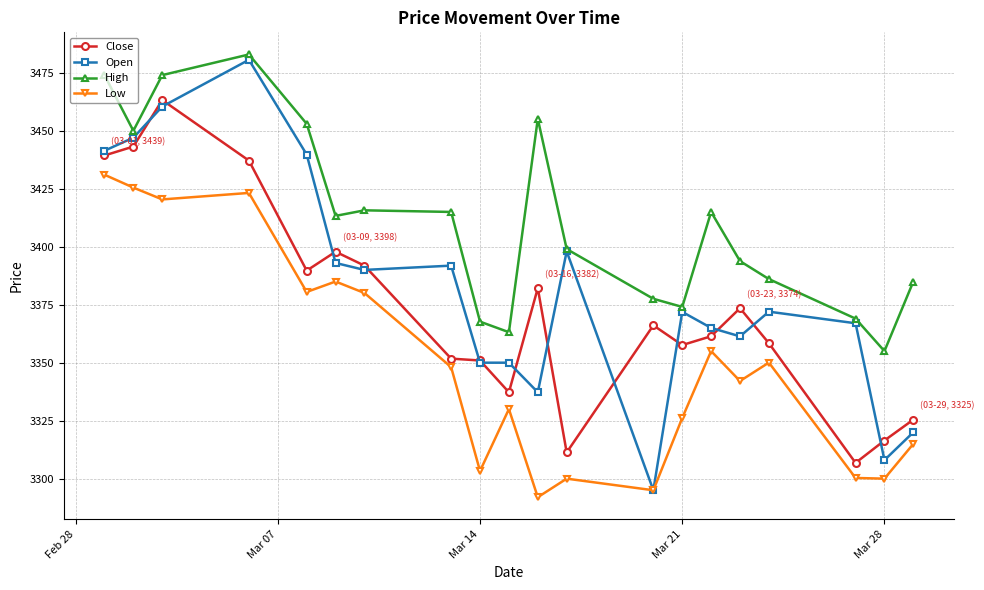

True or false: High and Close cross at least once.

False